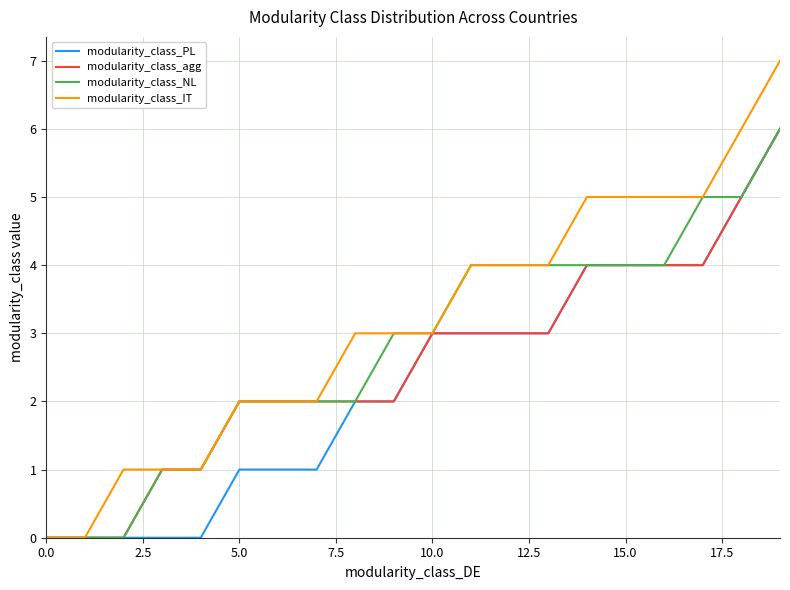

Count the modularity_class_IT values in the range 2 to 5.

13